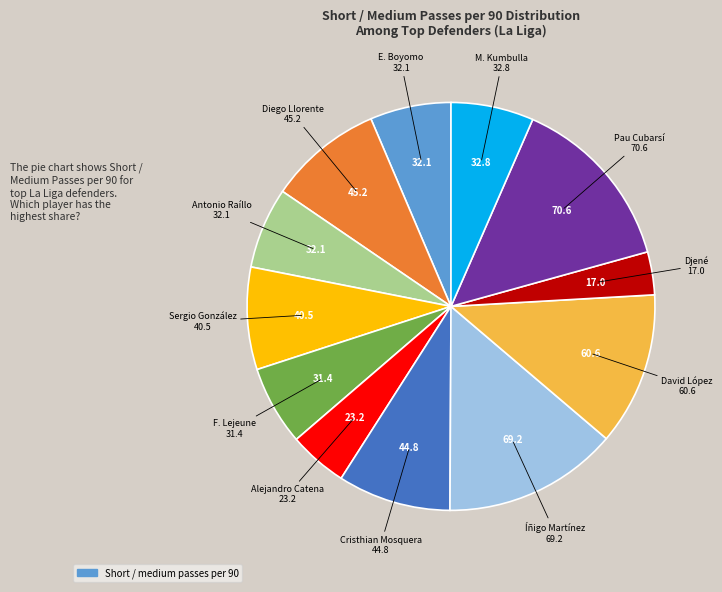

Is there any slice that represents more than half of the pie?

No